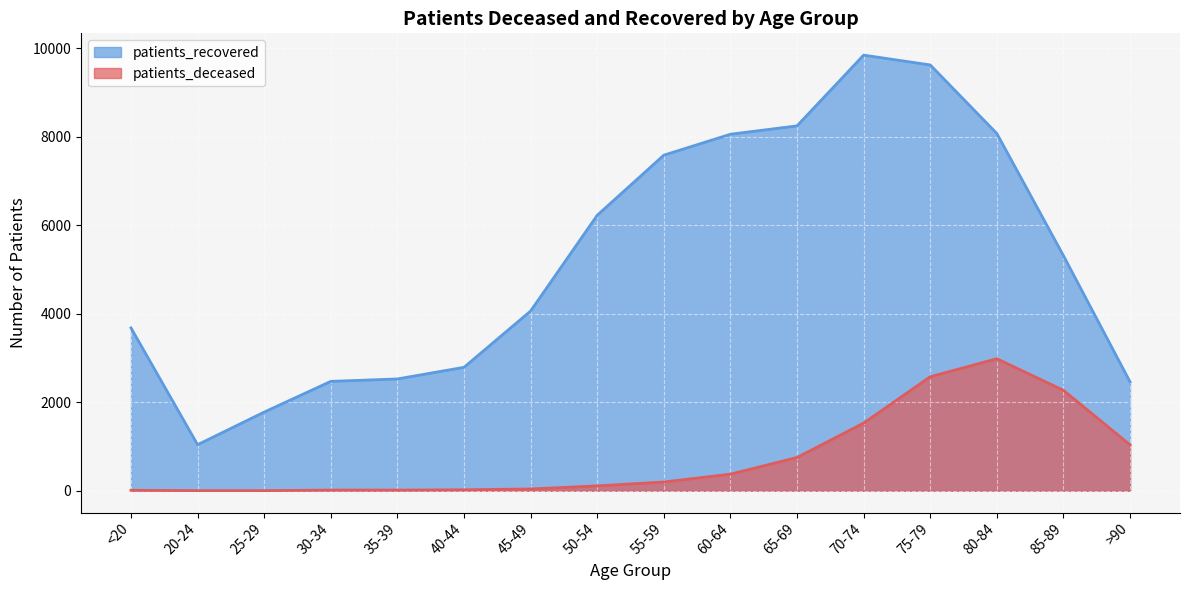

How many series are shown in this chart?

2